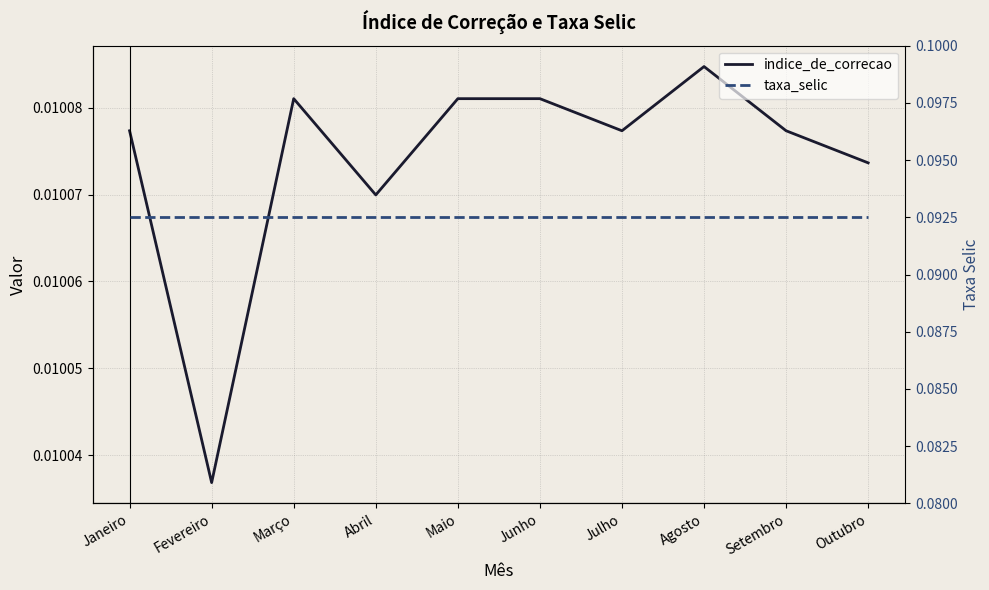

The indice_de_correcao series shows 0.0 at Setembro. True or false?

True